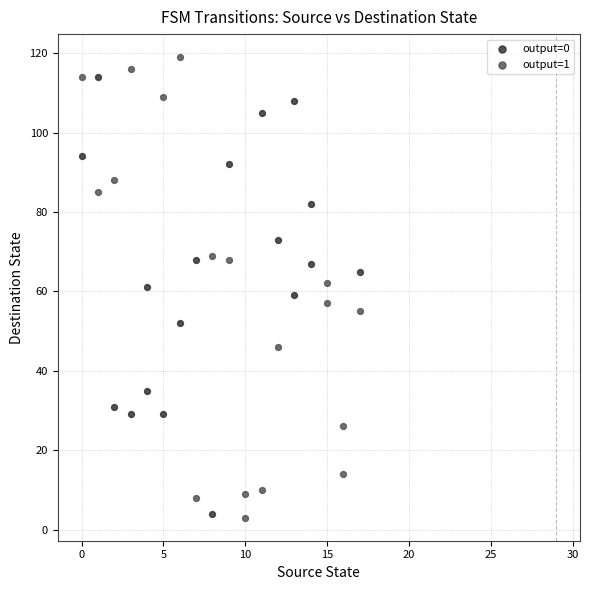

Which series has the widest spread of Y values?

output=1